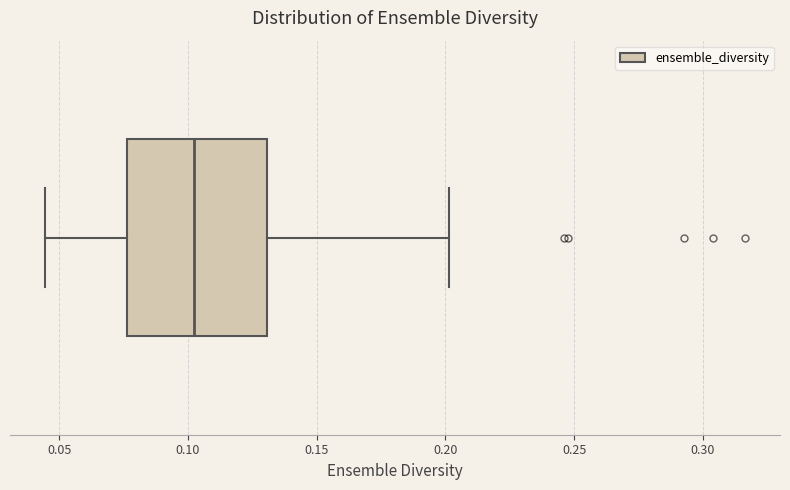

Read this box plot against the x-axis: the position of the median line, the range covered by the box, and the ends of both whiskers. The values are not printed on the chart, so give them approximately, as read against the axis.

median 0.105, box 0.075 to 0.130, whiskers 0.045 to 0.200